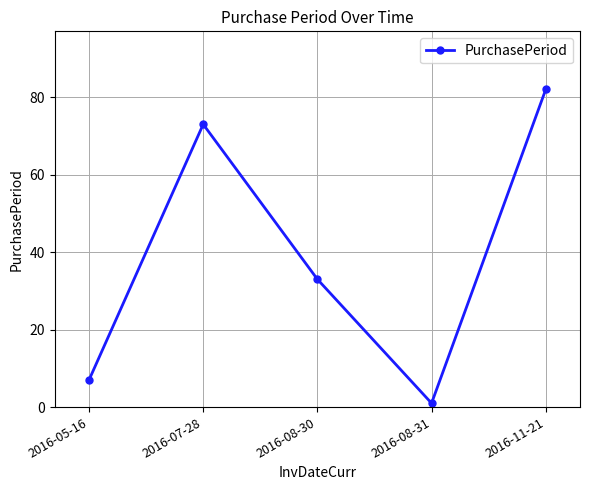

What is the label of the 2nd point from the right?

2016-08-31